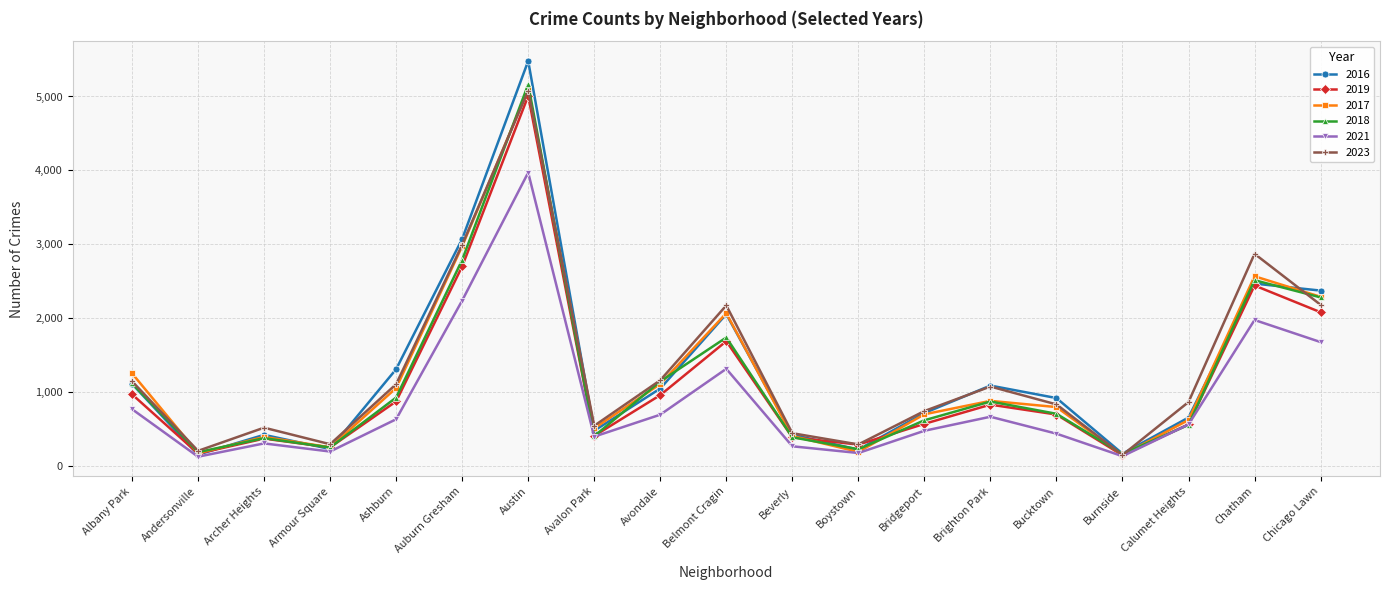

What is the average value of the 2016 series?

1282